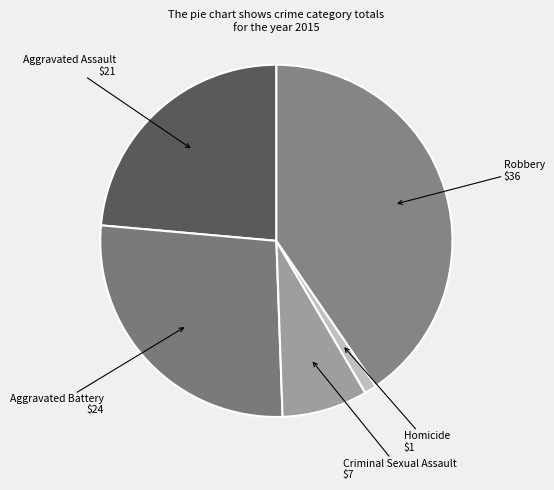

Does Robbery represent more than half of the total?

No